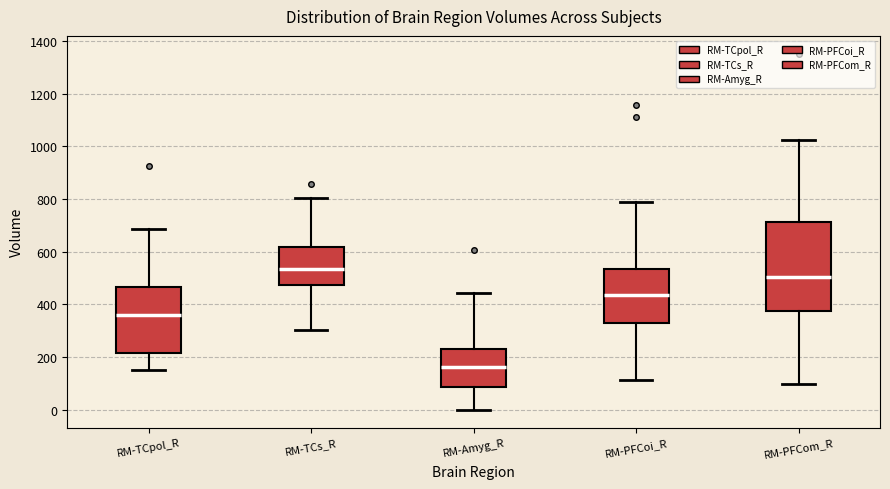

Which box has the highest median line?

RM-TCs_R